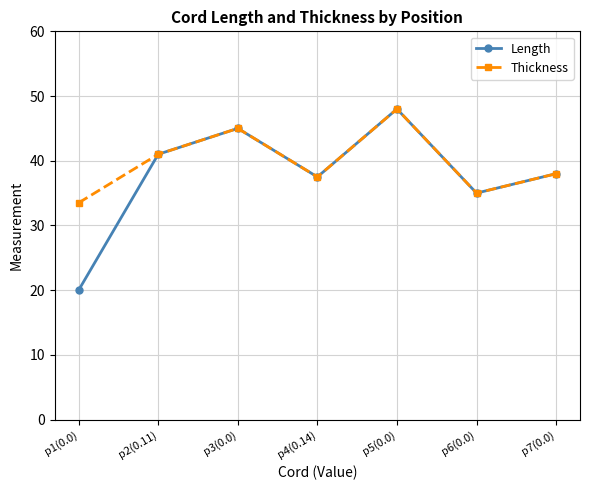

How many lines are shown in the chart?

2